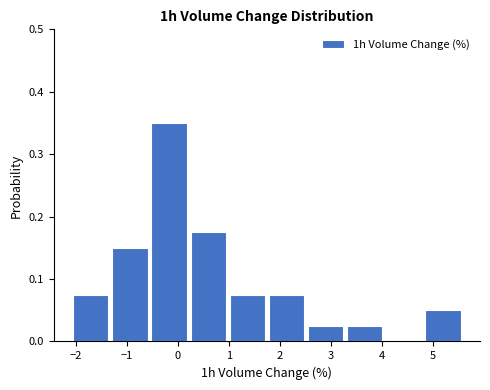

Reading left to right, list every bar in this chart as the range it spans on the x-axis followed by its height. Neither the bar edges nor the heights are printed on the chart, so give them approximately, as read against the axes.

-2.0 to -1.3: 0.08
-1.3 to -0.5: 0.15
-0.5 to 0.3: 0.35
0.3 to 1.0: 0.18
1.0 to 1.8: 0.08
1.8 to 2.6: 0.08
2.6 to 3.3: 0.03
3.3 to 4.1: 0.03
4.1 to 4.9: 0
4.9 to 5.6: 0.05